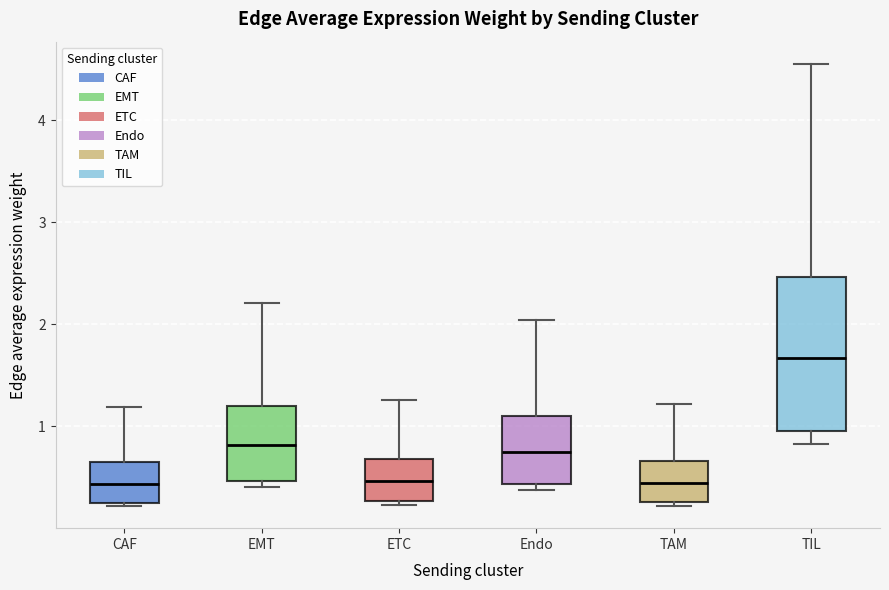

Comparing the boxes themselves (not the whiskers), which one is the tallest?

TIL